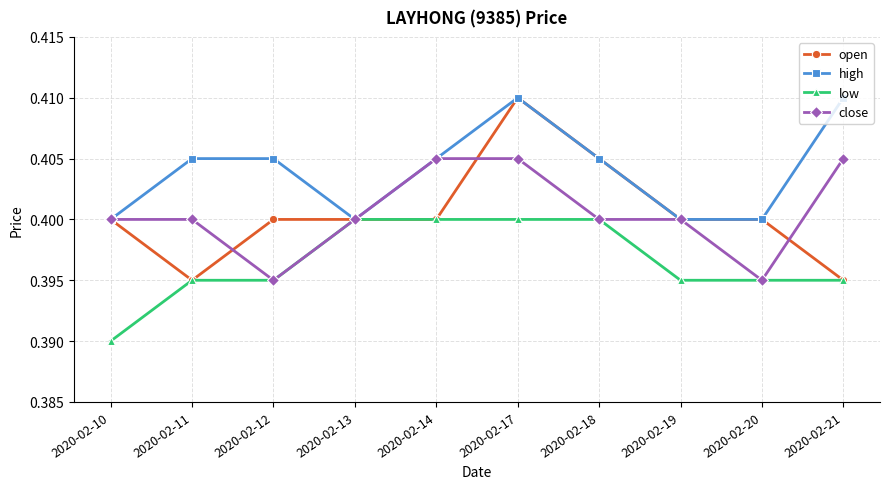

Which series has the largest range (max minus min)?

open